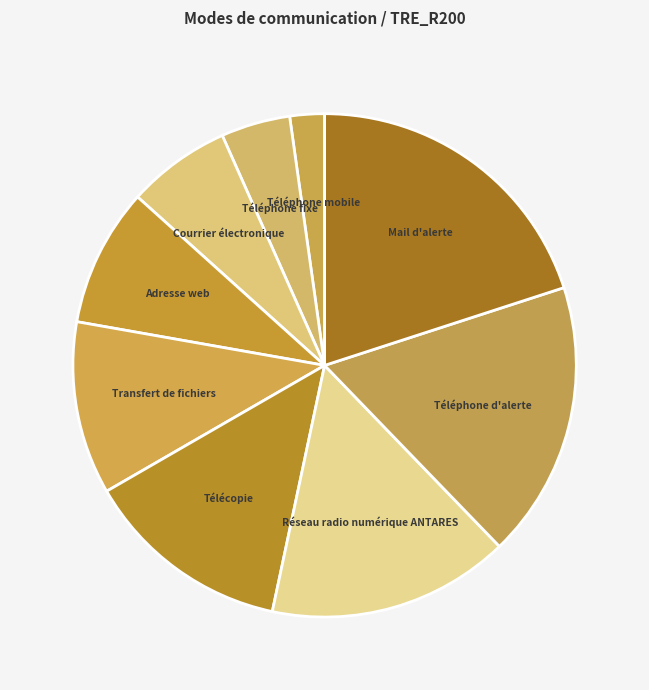

Rank the categories by value from lowest to highest.

Téléphone mobile, Téléphone fixe, Courrier électronique, Adresse web, Transfert de fichiers, Télécopie, Réseau radio numérique ANTARES, Téléphone d'alerte, Mail d'alerte